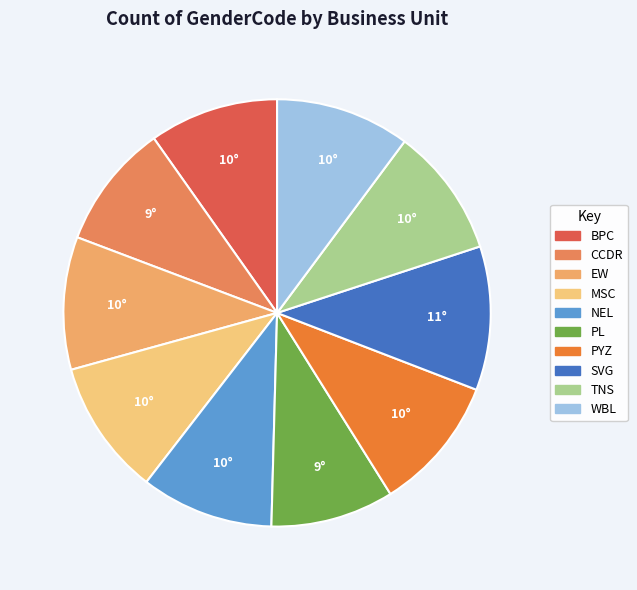

Combined, do BPC and SVG account for over 50%?

No